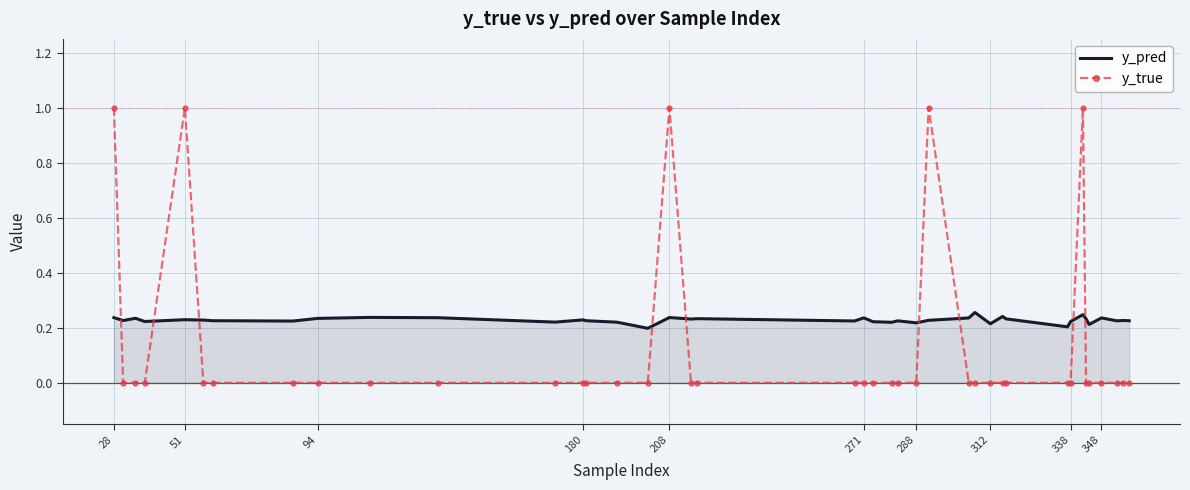

Which series ends up on top after the final intersection of y_true and y_pred?

y_pred